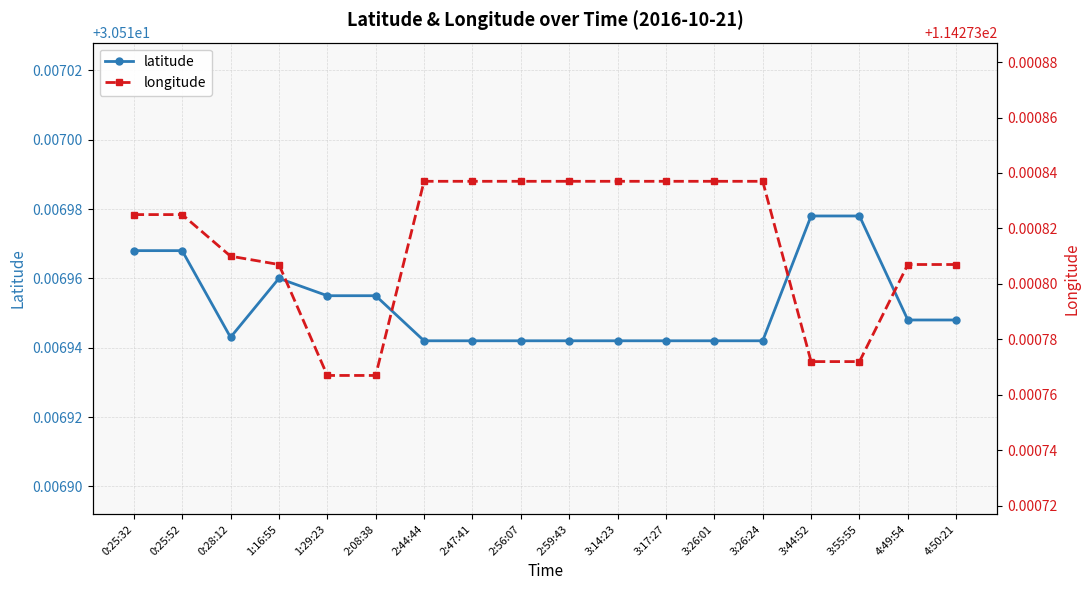

The latitude series shows 11.8 at 3:26:01. True or false?

False